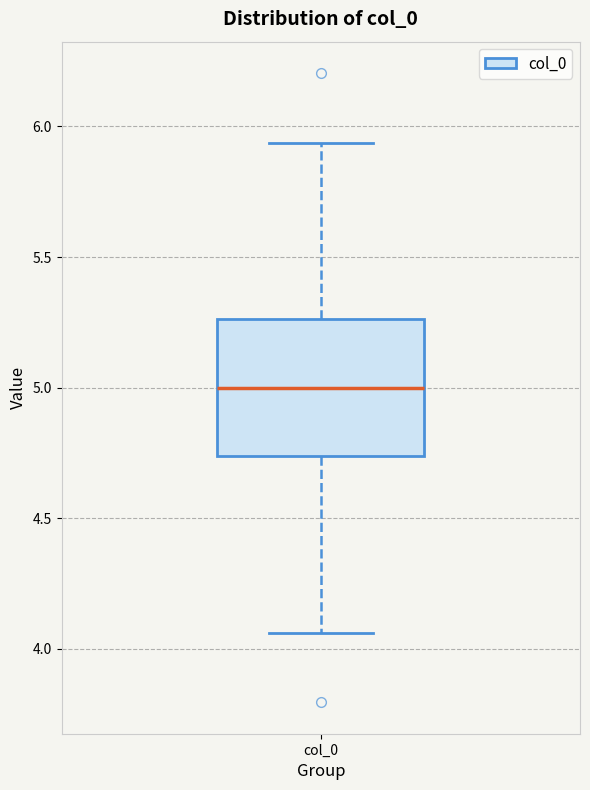

Read this box plot against the y-axis: the position of the median line, the range covered by the box, and the ends of both whiskers. The values are not printed on the chart, so give them approximately, as read against the axis.

median 5.00, box 4.75 to 5.25, whiskers 4.05 to 5.95